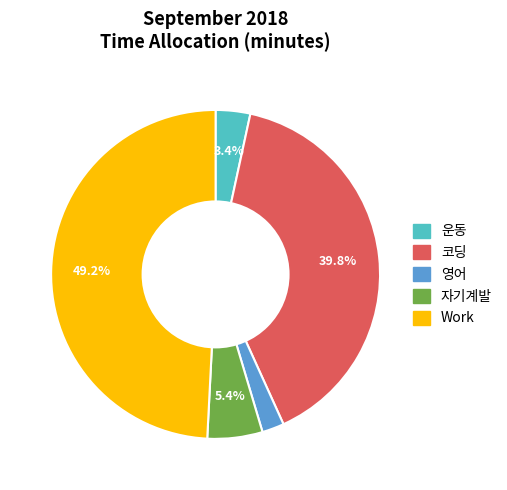

What percentage is NOT represented by 코딩?

60.2%